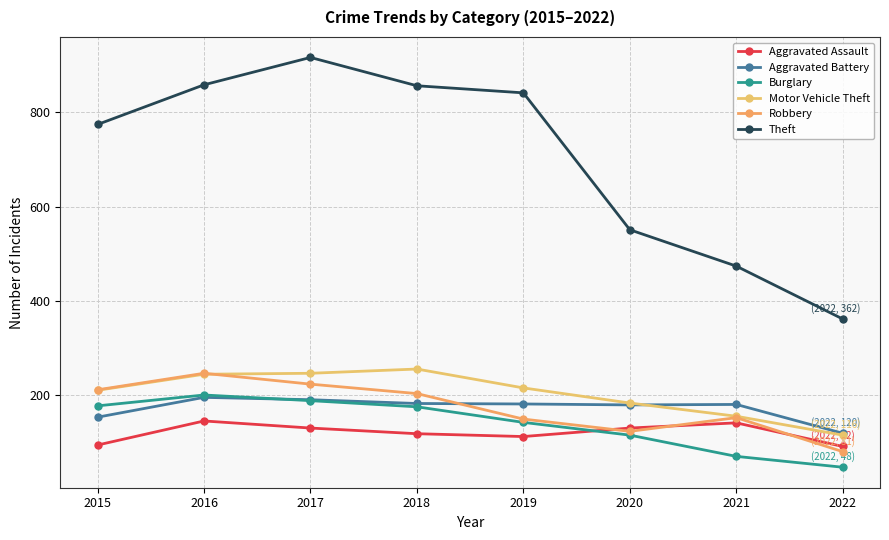

What is the sum of all Motor Vehicle Theft values?

1631